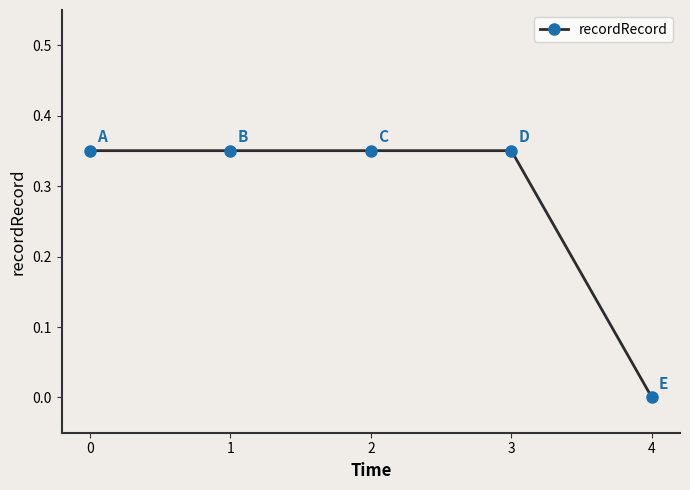

Which label corresponds to the smallest value in the chart?

4